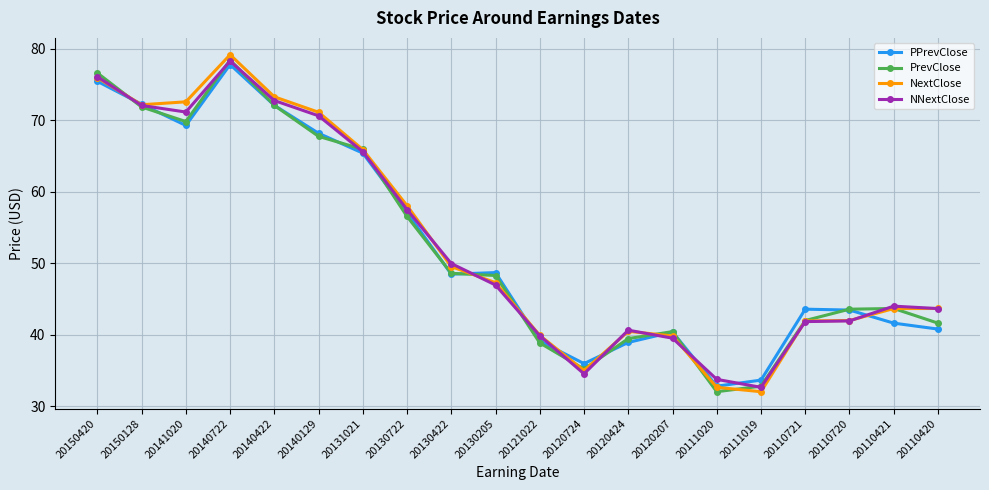

How many lines are shown in the chart?

4